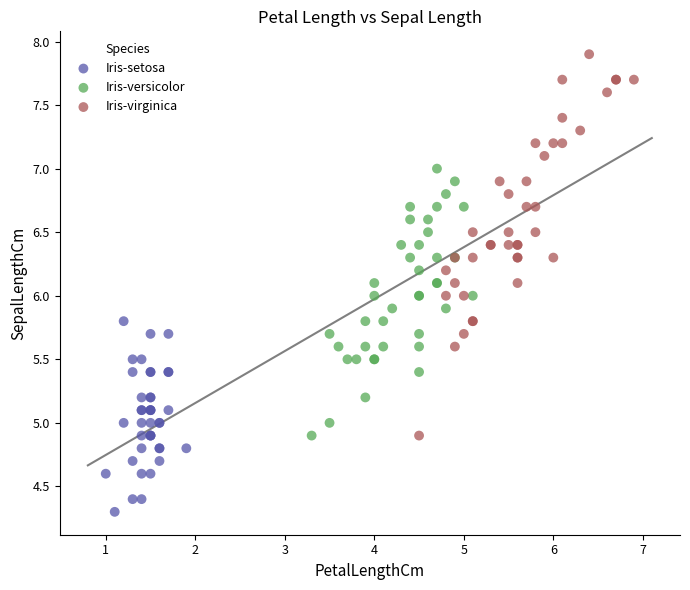

Which series reaches the maximum Y coordinate?

Iris-virginica